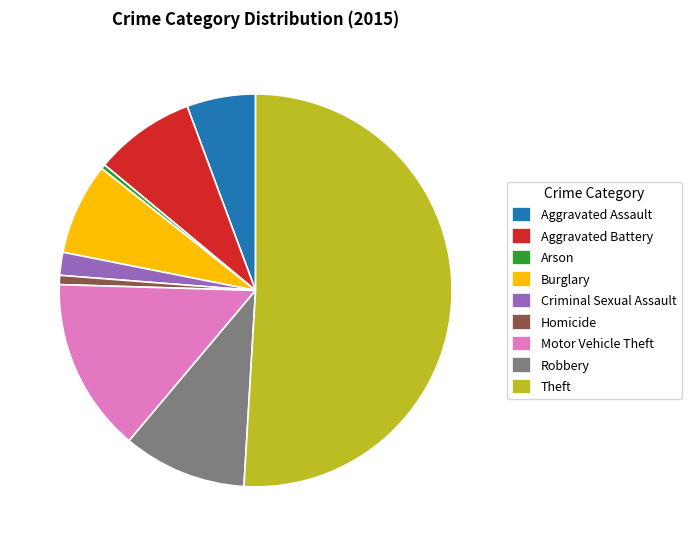

Between Arson and Robbery, which is larger?

Robbery